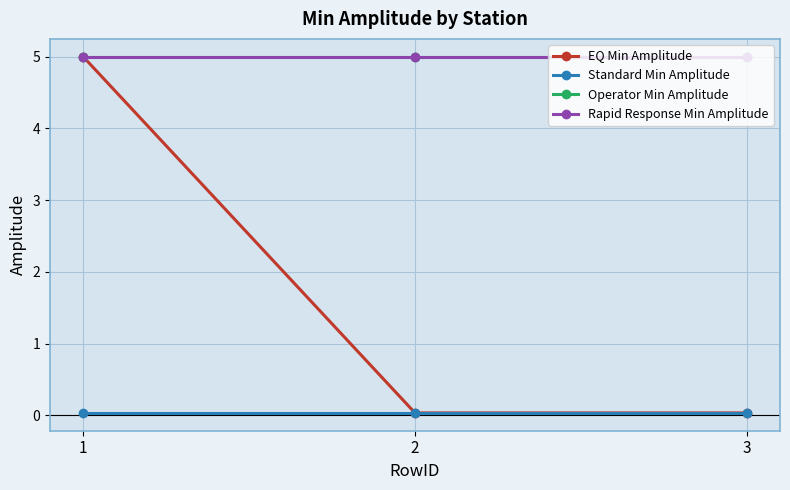

Which label corresponds to the largest value in the chart?

1